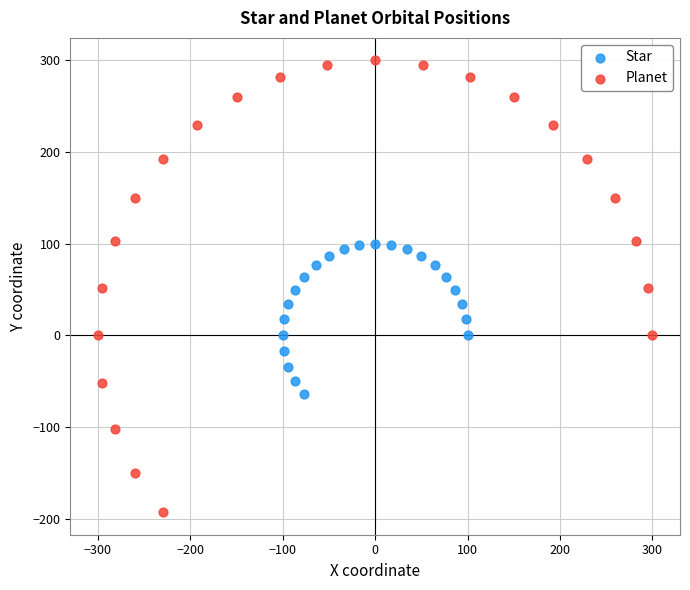

Which series has the largest Y range (max minus min)?

Planet